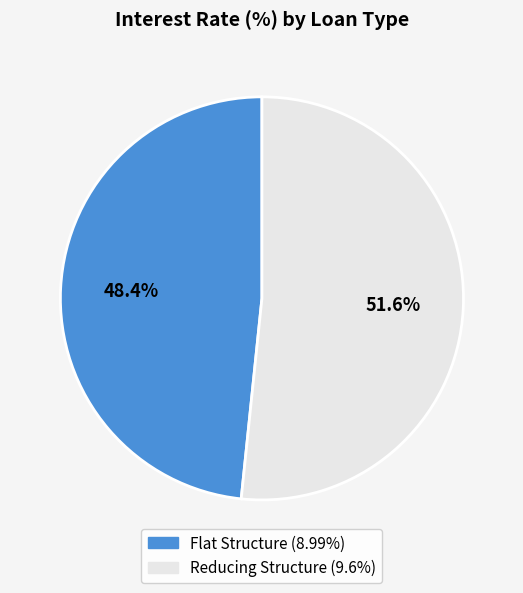

To the nearest percent, what is the combined percentage of Flat Structure and Reducing Structure?

100%